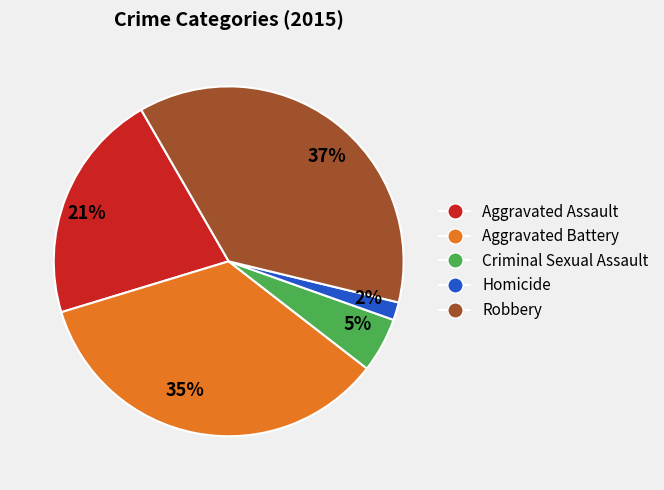

To the nearest percent, what is the difference between the 21% and 5% slice percentages?

16%